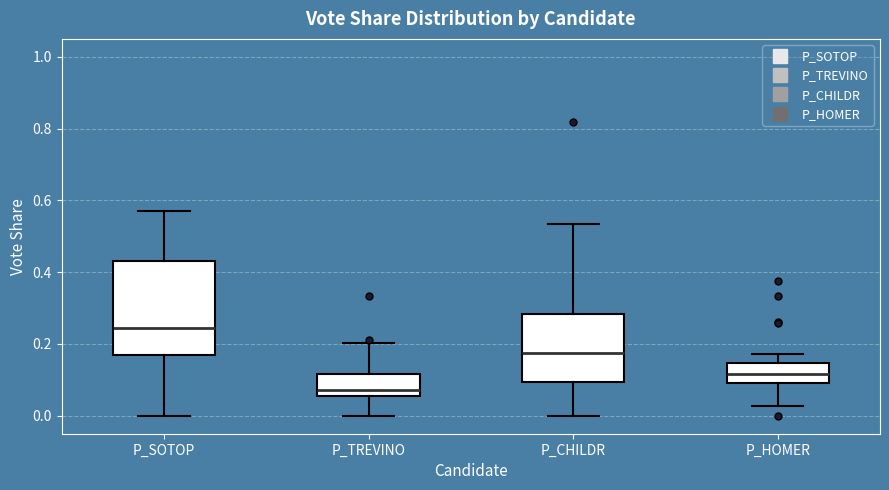

Where does the lower whisker of the box for P_HOMER end on the y-axis? The values are not printed on the chart, so give them approximately, as read against the axis.

0.02